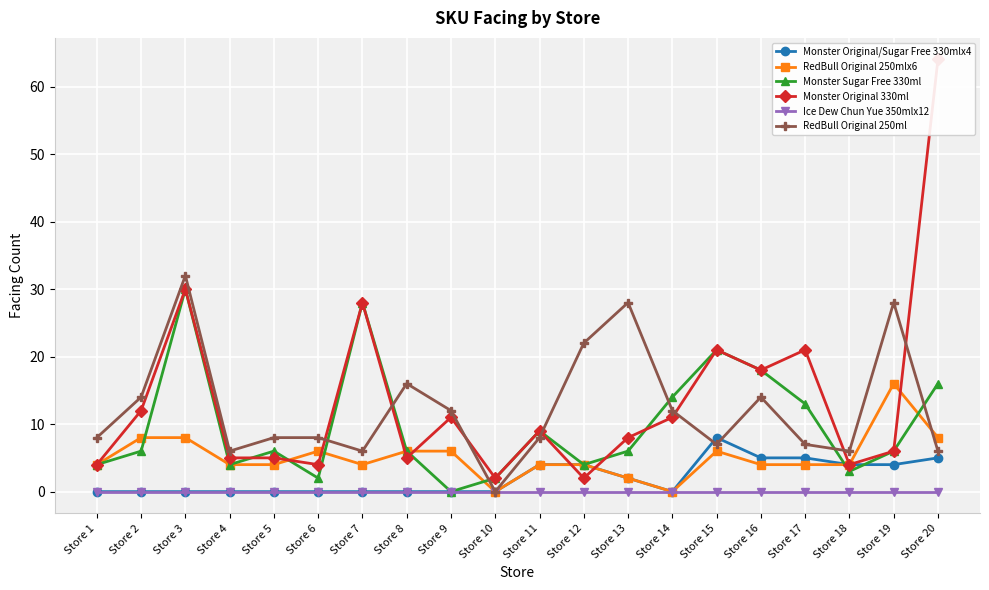

The Monster Sugar Free 330ml series shows 1 at Store 6. True or false?

False